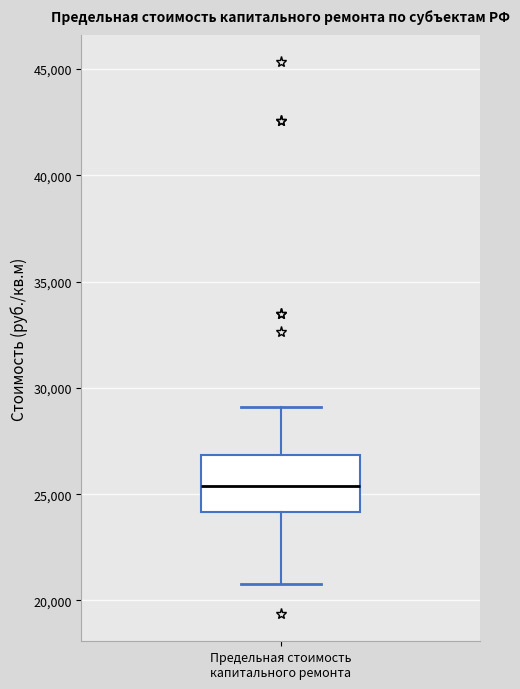

Where does the median line of the box for Предельная стоимость капитального ремонта sit on the y-axis? The values are not printed on the chart, so give them approximately, as read against the axis.

25500